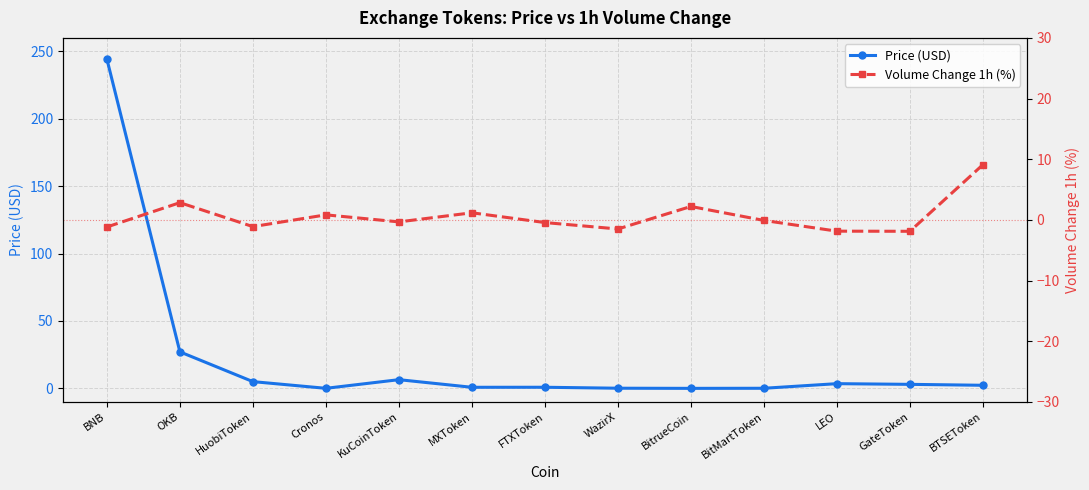

What is the spread (max minus min) of values at GateToken?

4.9